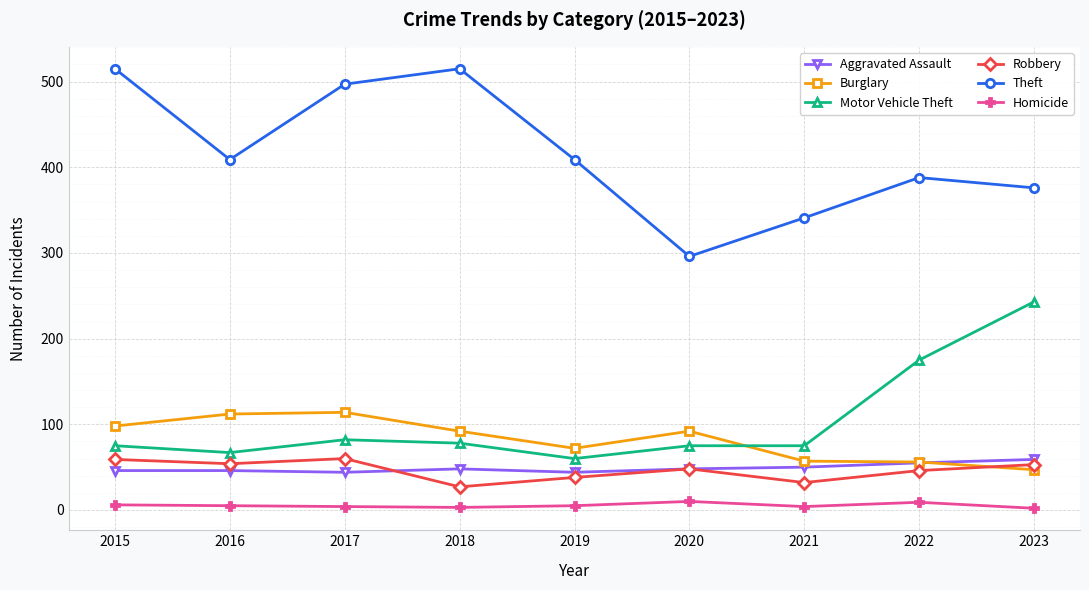

What is the greatest value displayed?

515